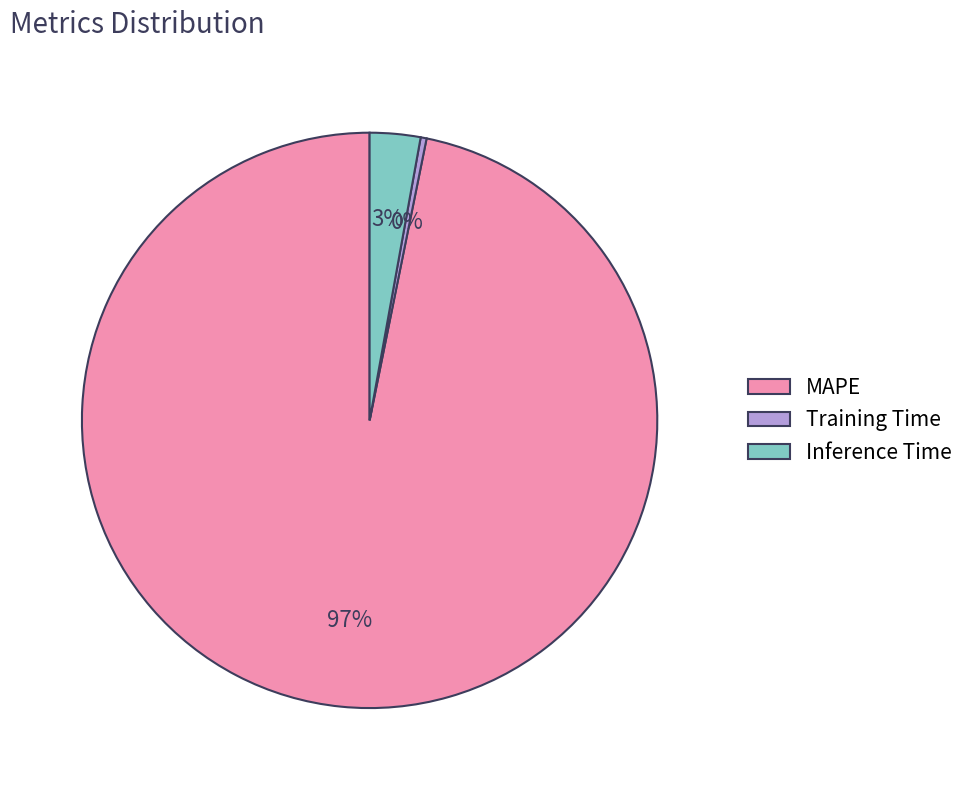

True or false: MAPE accounts for 97% of the total.

True